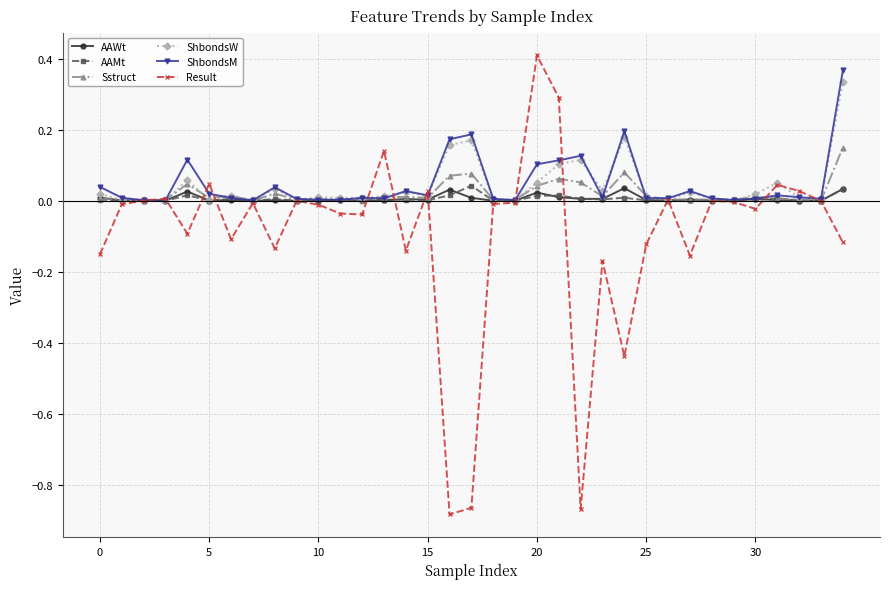

Does the chart have visible grid lines?

Yes